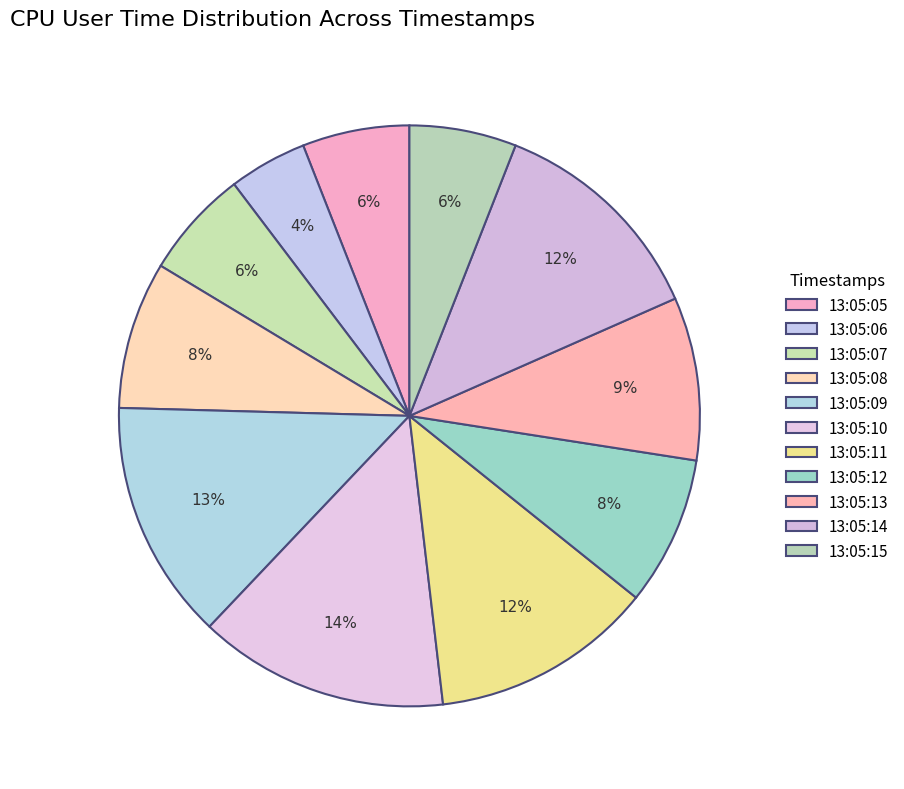

How many slices are in this pie chart?

11